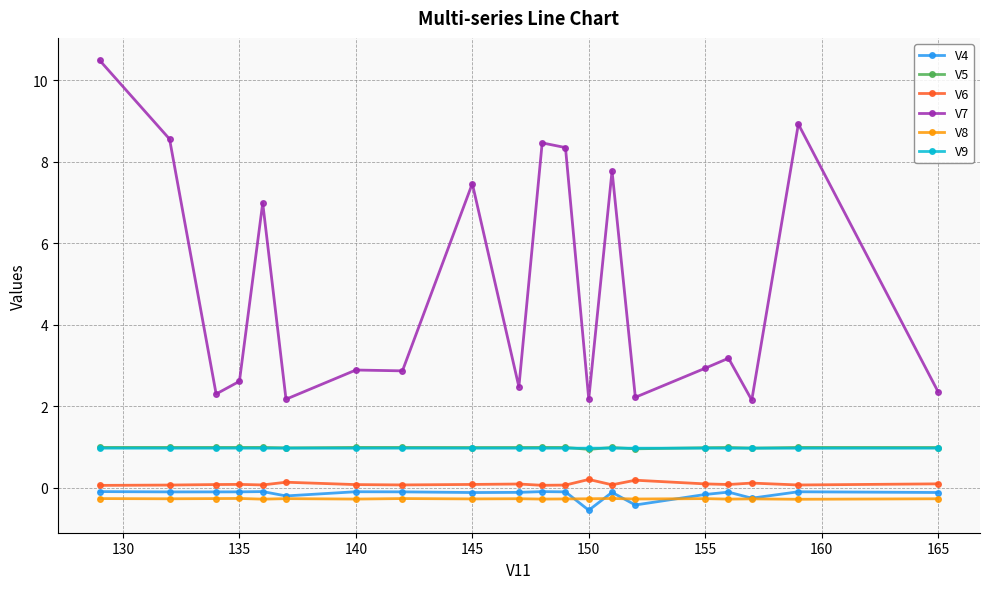

True or false: V8 and V9 cross at least once.

False